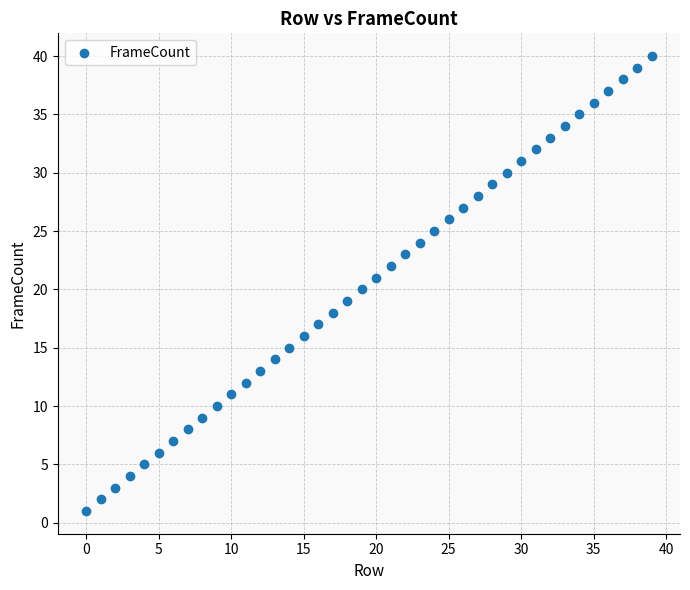

How many points are shown in the scatter plot?

40